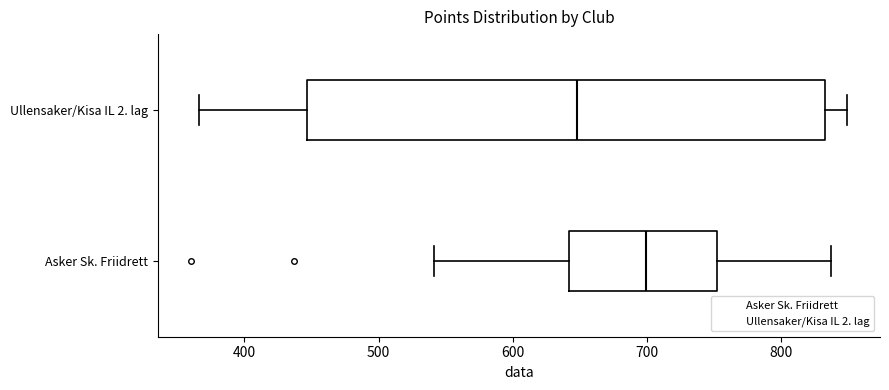

Where is the right edge of the box for Ullensaker/Kisa IL 2. lag on the x-axis? The values are not printed on the chart, so give them approximately, as read against the axis.

830